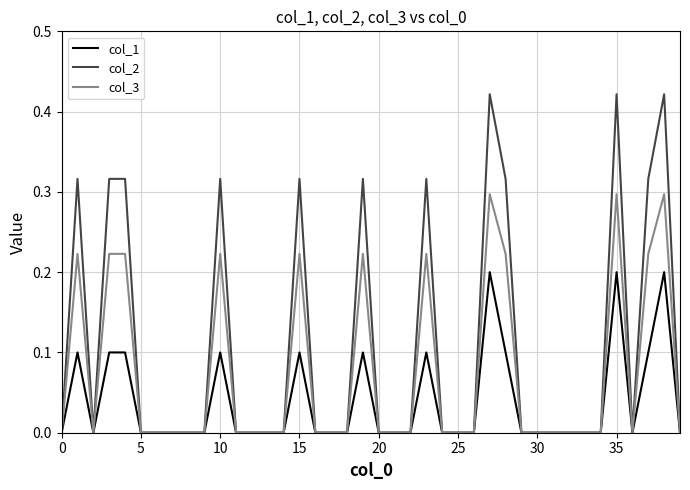

Which series has the largest total across all categories?

col_2